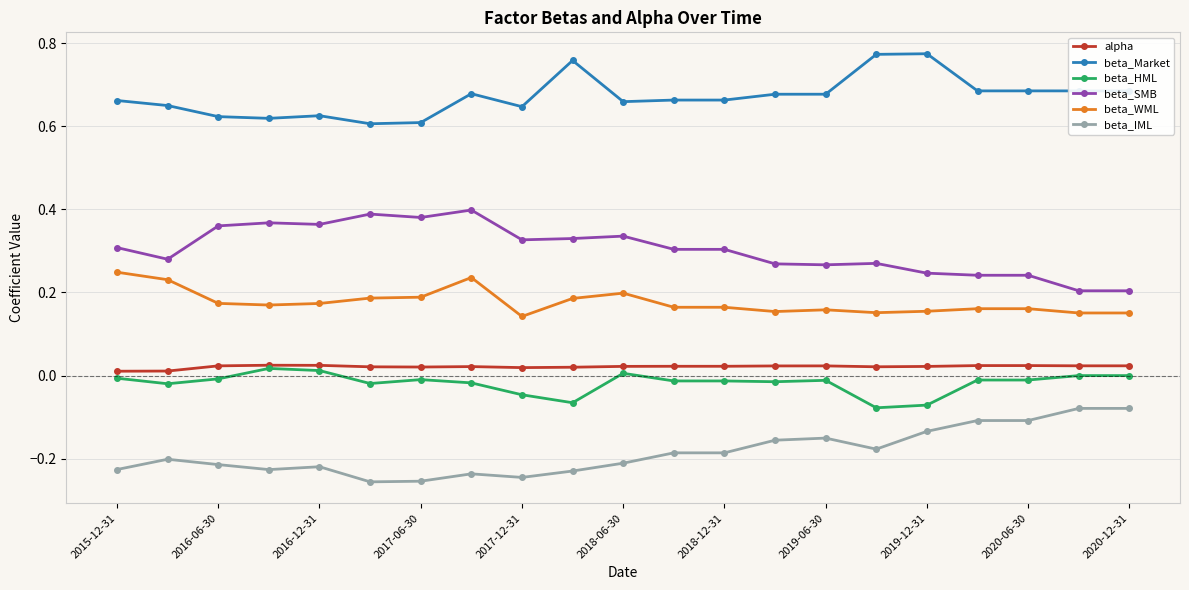

True or false: alpha has more than 0 points higher than both neighbors.

True